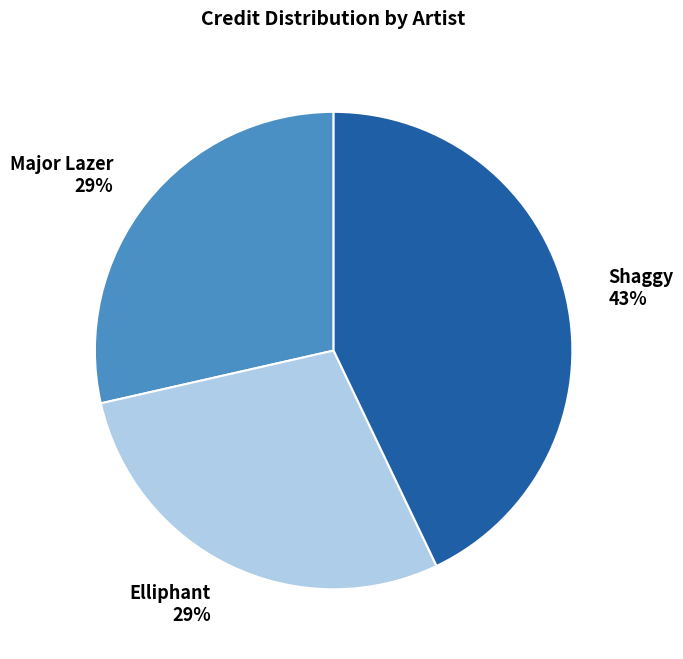

Is there a majority slice in this chart?

No